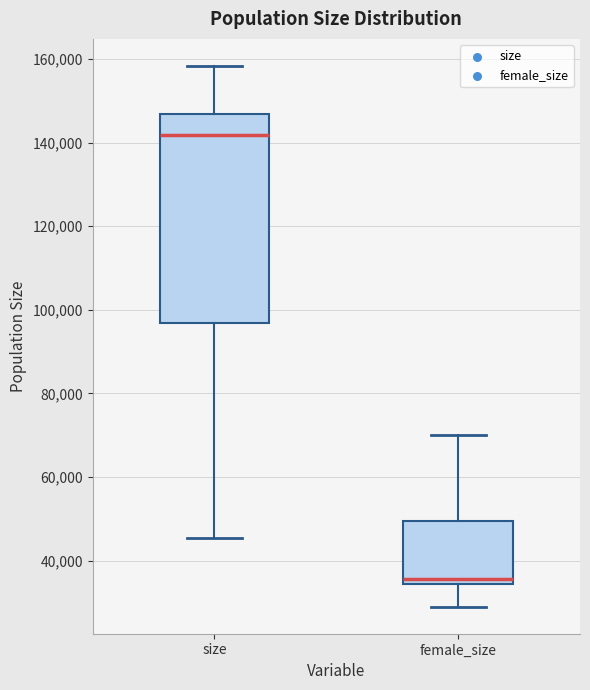

Comparing the boxes themselves (not the whiskers), which one is the tallest?

size